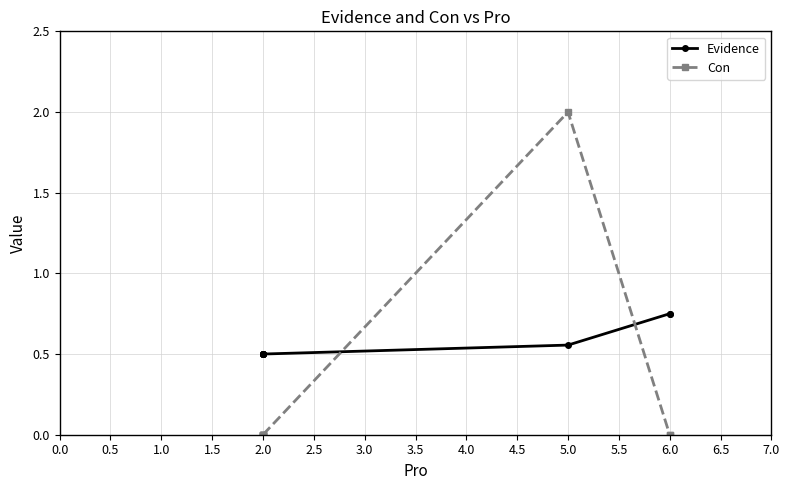

List the series in order of their peak value, lowest first.

Evidence, Con